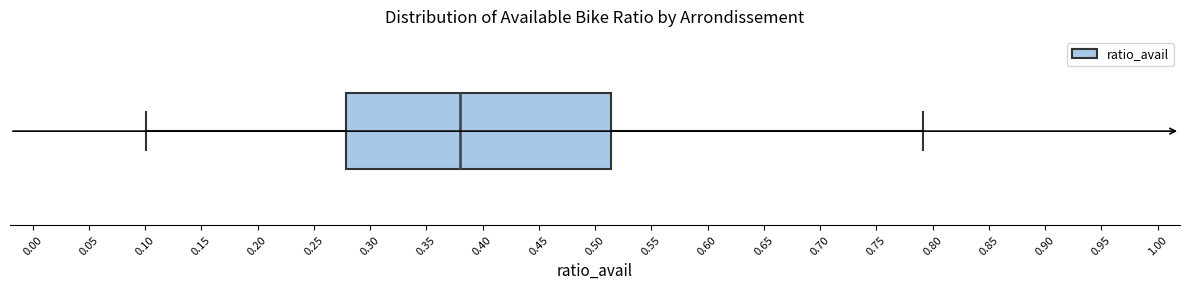

Transcribe this box plot: give where the median line is, the range the box spans, and where the two whiskers end, as read against the x-axis. The values are not printed on the chart, so give them approximately, as read against the axis.

median 0.380, box 0.280 to 0.515, whiskers 0.100 to 0.790